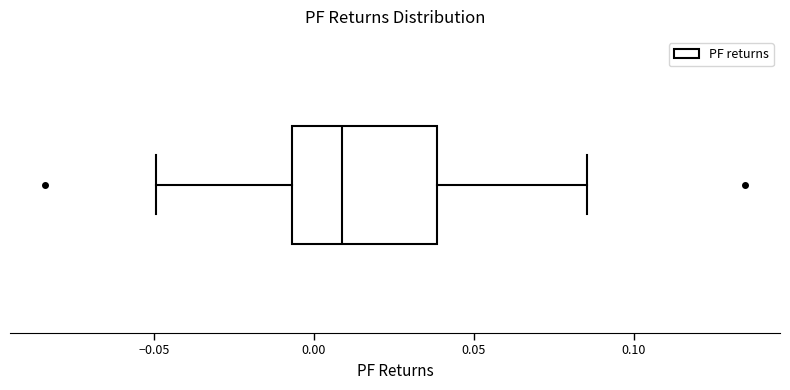

Where does the right whisker of the box end on the x-axis? The values are not printed on the chart, so give them approximately, as read against the axis.

0.085